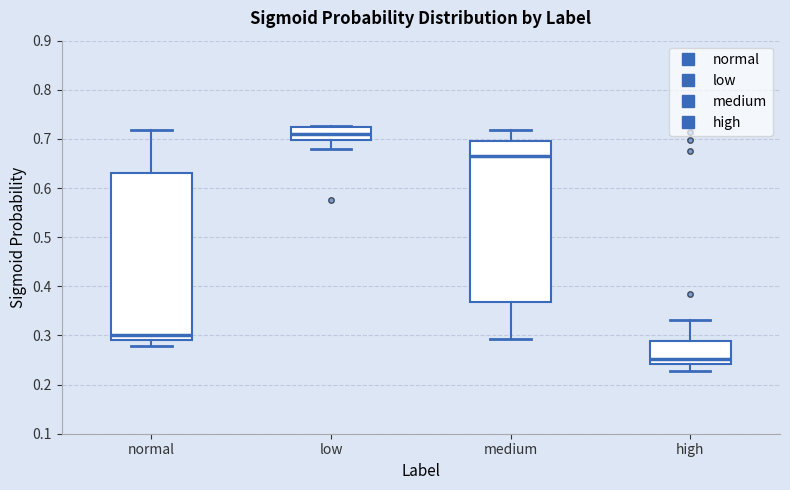

Reading left to right, transcribe this box plot: for each box, give where its median line is, the range the box spans, and where its two whiskers end, as read against the y-axis. The values are not printed on the chart, so give them approximately, as read against the axis.

normal: median 0.30, box 0.29 to 0.63, whiskers 0.28 to 0.72
low: median 0.71, box 0.70 to 0.72, whiskers 0.68 to 0.73
medium: median 0.67, box 0.37 to 0.70, whiskers 0.29 to 0.72
high: median 0.25, box 0.24 to 0.29, whiskers 0.23 to 0.33